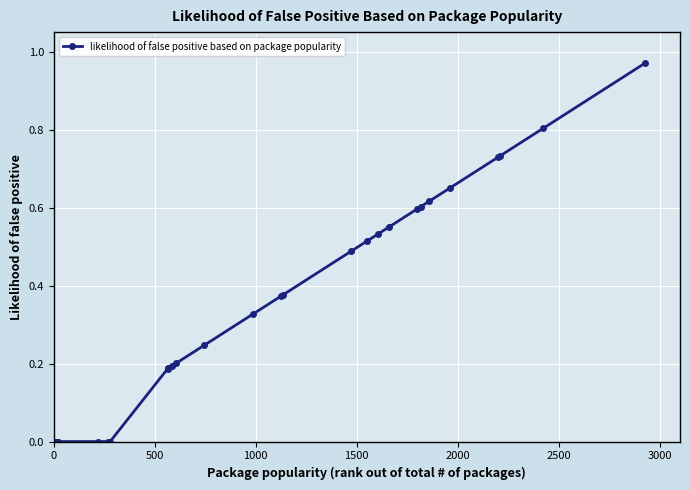

What is the sum of all values?

9.9